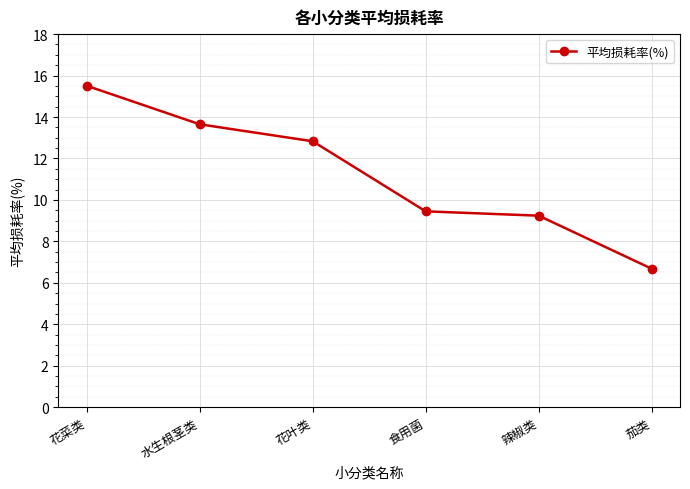

What is the label of the 6th point from the left?

茄类